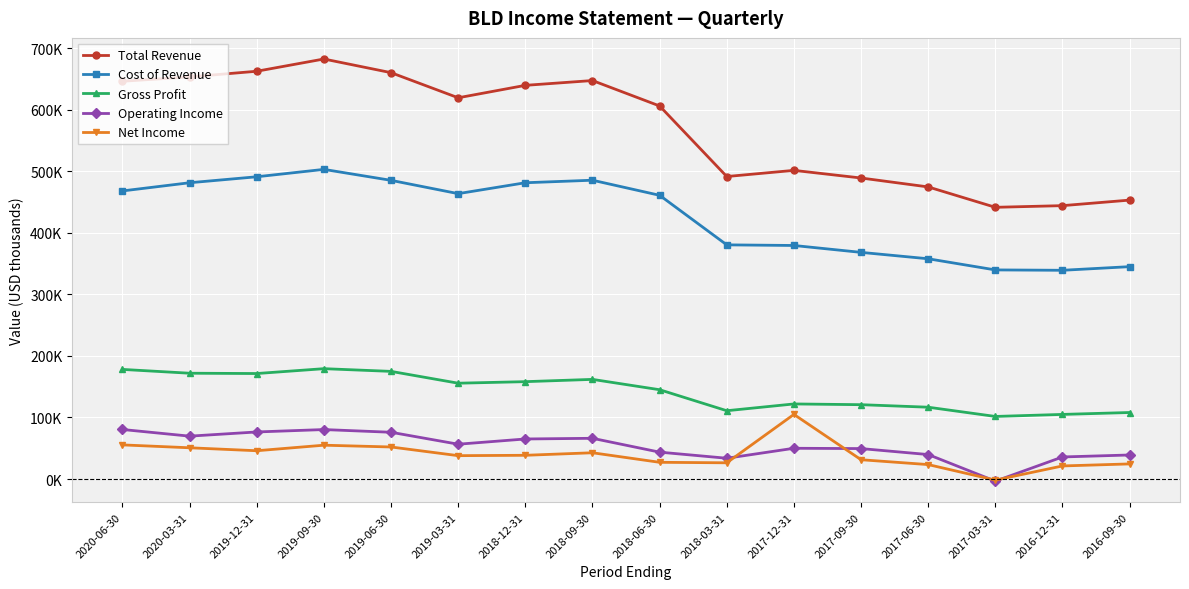

What is the label of the 3rd point from the left?

2019-12-31